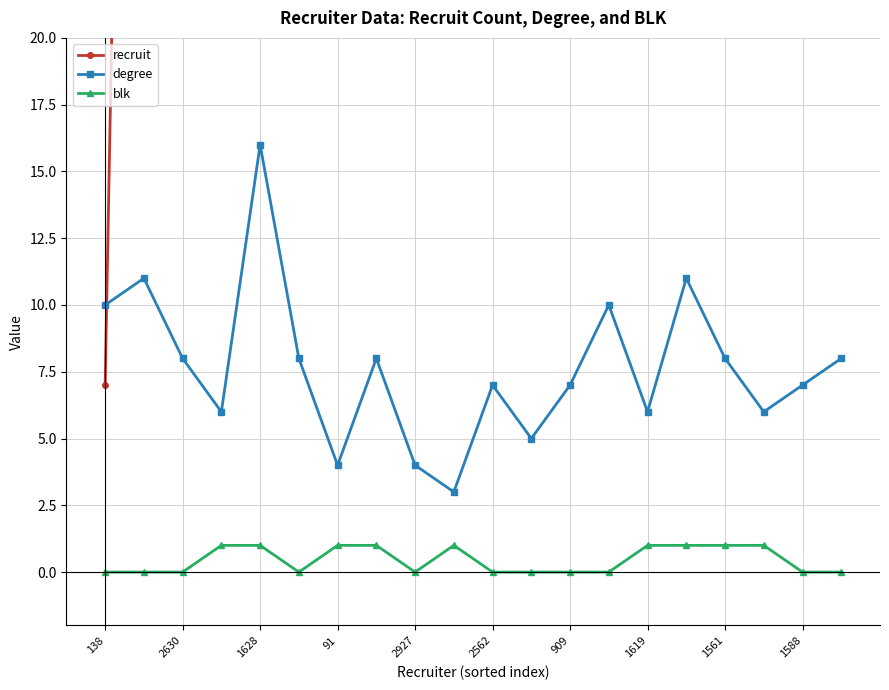

What is the average value of the recruit series?

218